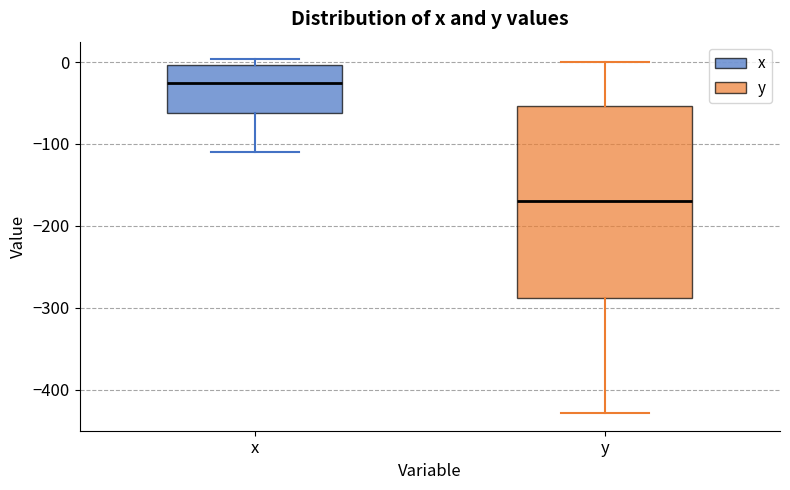

Reading left to right, transcribe this box plot: for each box, give where its median line is, the range the box spans, and where its two whiskers end, as read against the y-axis. The values are not printed on the chart, so give them approximately, as read against the axis.

x: median -30, box -60 to 0, whiskers -110 to 0 (just above the box's upper edge)
y: median -170, box -290 to -50, whiskers -430 to 0